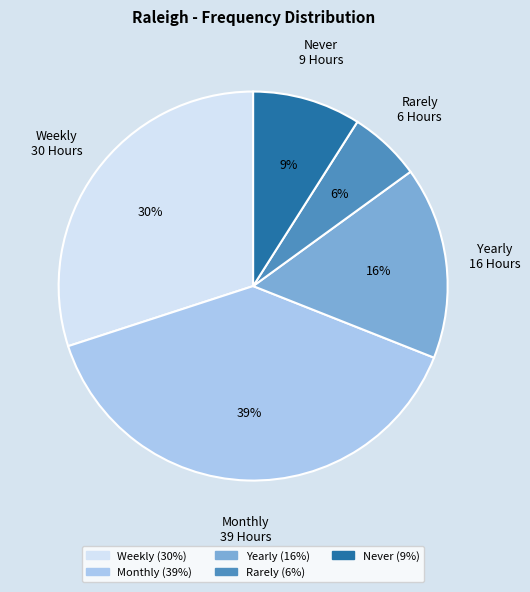

Which has a higher value, Never or Yearly?

Yearly